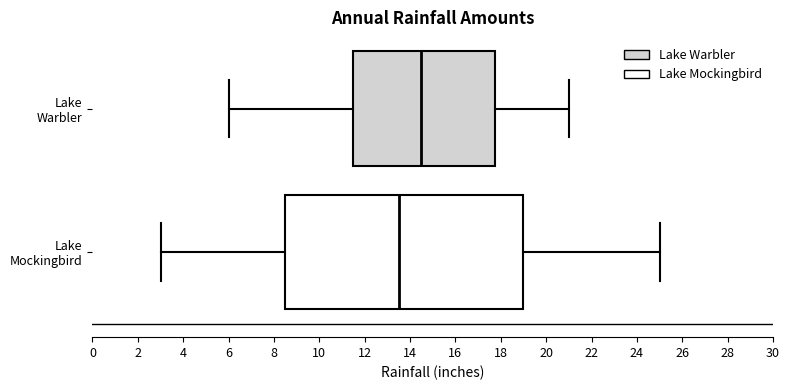

Reading bottom to top, read every box against the x-axis: the position of its median line, the range the box covers, and the ends of its whiskers. The values are not printed on the chart, so give them approximately, as read against the axis.

Lake Mockingbird: median 13.6, box 8.6 to 19.0, whiskers 3.0 to 25.0
Lake Warbler: median 14.6, box 11.6 to 17.8, whiskers 6.0 to 21.0